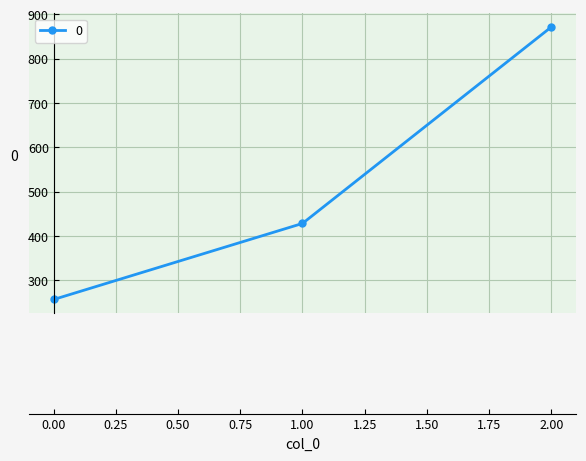

How many series are shown in this chart?

1